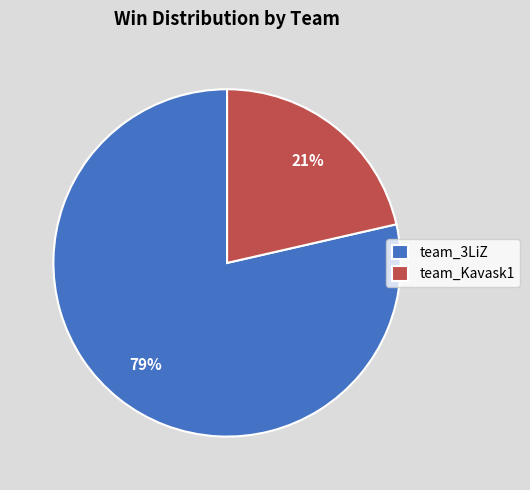

Which category has the biggest portion of the pie?

team_3LiZ